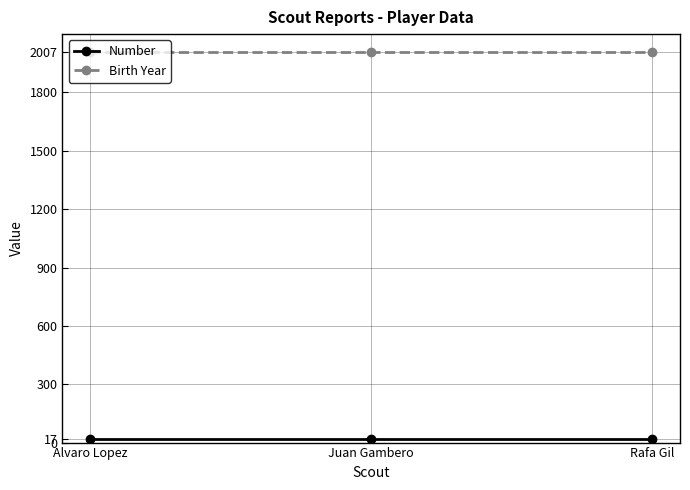

What is the label of the 3rd point from the left?

Rafa Gil